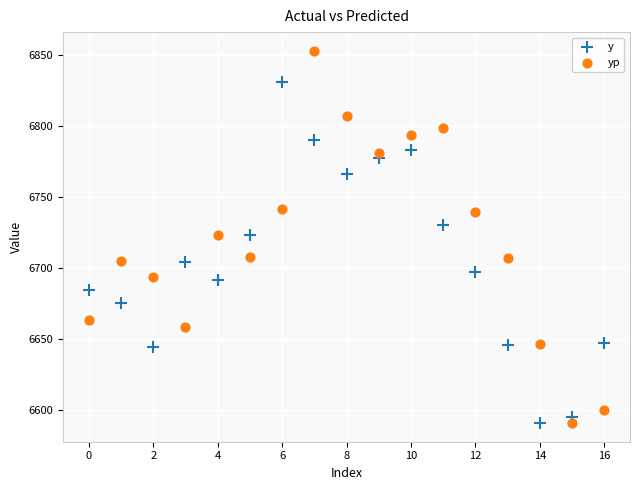

Which series reaches the maximum Y coordinate?

yp